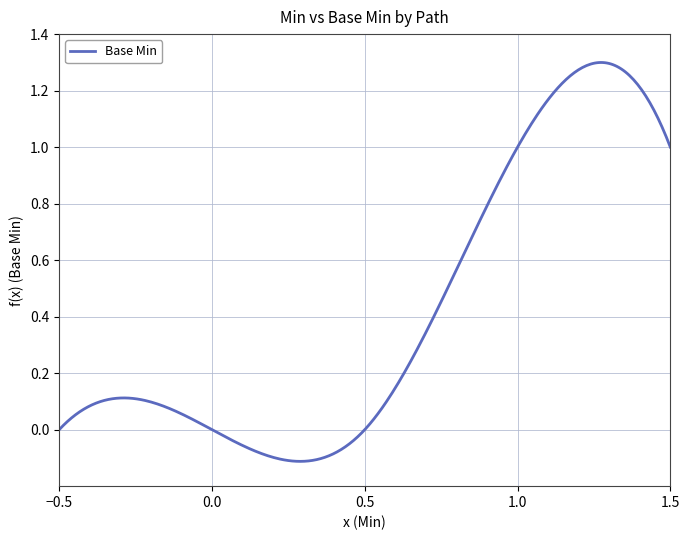

Does the chart have visible grid lines?

Yes